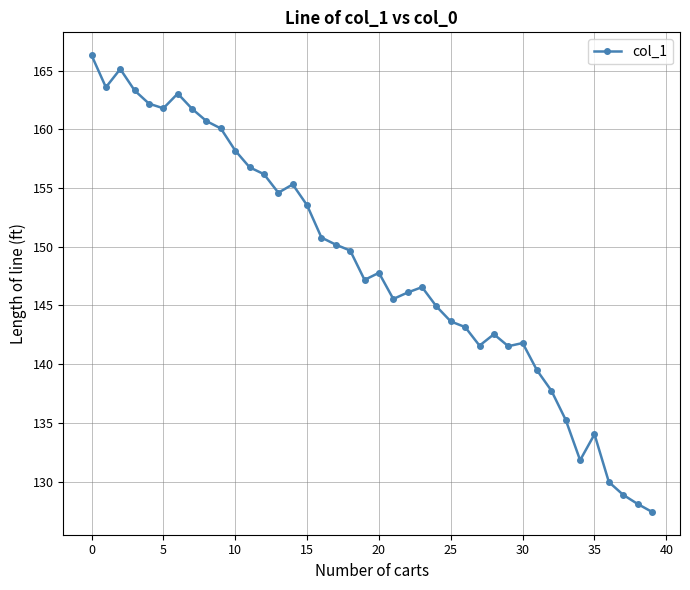

What is the smallest value displayed?

127.4